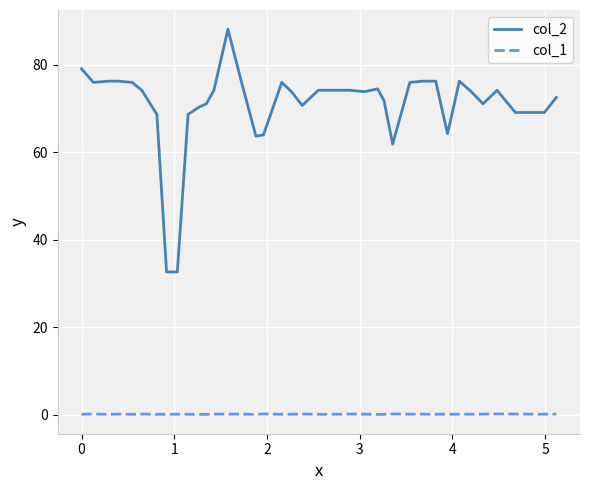

What is the maximum value for col_2?

88.1